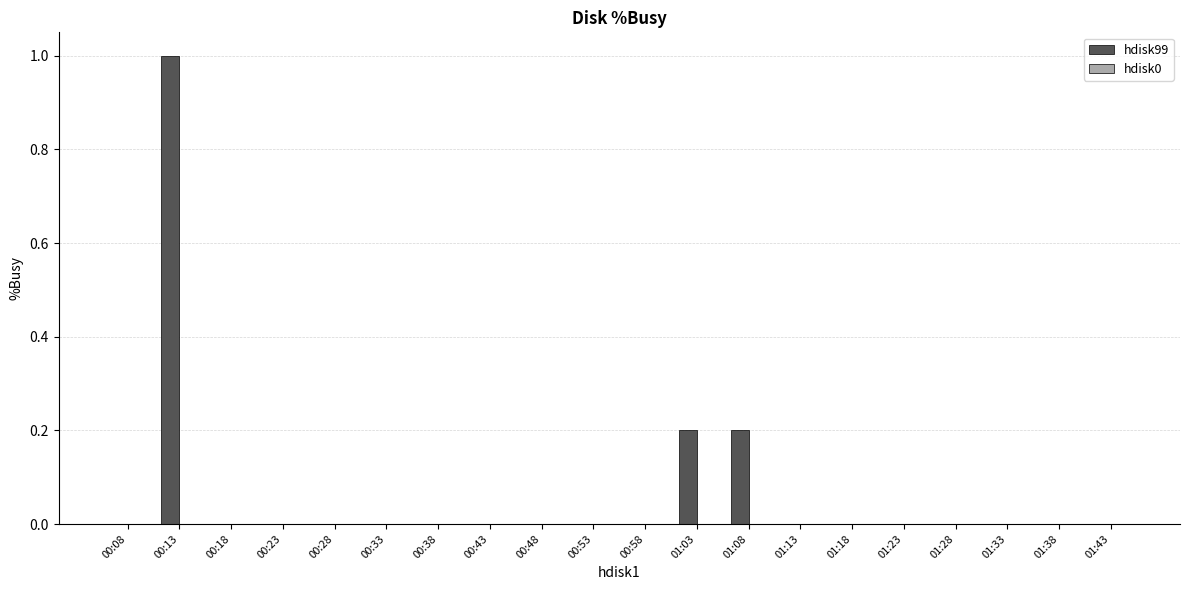

Reading left to right, extract all data points from this chart.

00:08=0.0	00:13=1.0	00:18=0.0	00:23=0.0	00:28=0.0	00:33=0.0	00:38=0.0	00:43=0.0	00:48=0.0	00:53=0.0	00:58=0.0	01:03=0.2	01:08=0.2	01:13=0.0	01:18=0.0	01:23=0.0	01:28=0.0	01:33=0.0	01:38=0.0	01:43=0.0